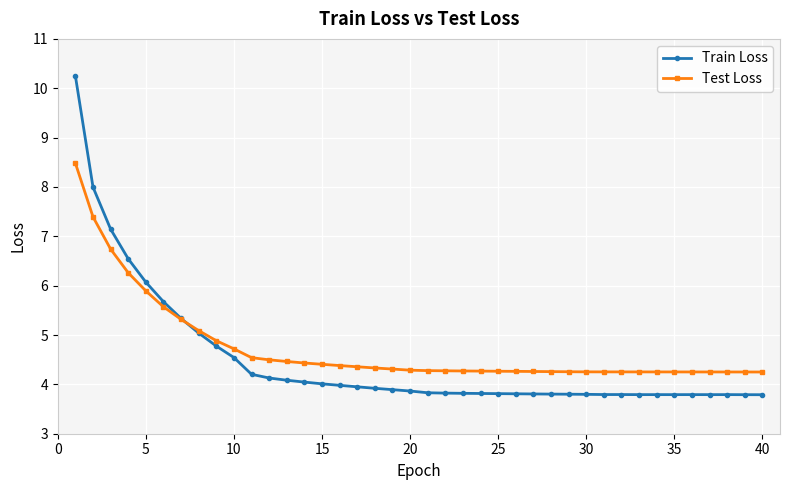

What is the maximum value shown in the chart?

10.2